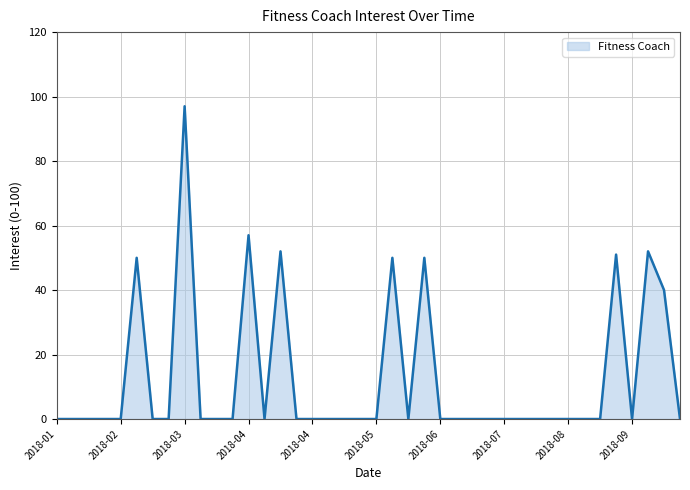

What is the difference between the maximum and minimum values?

97